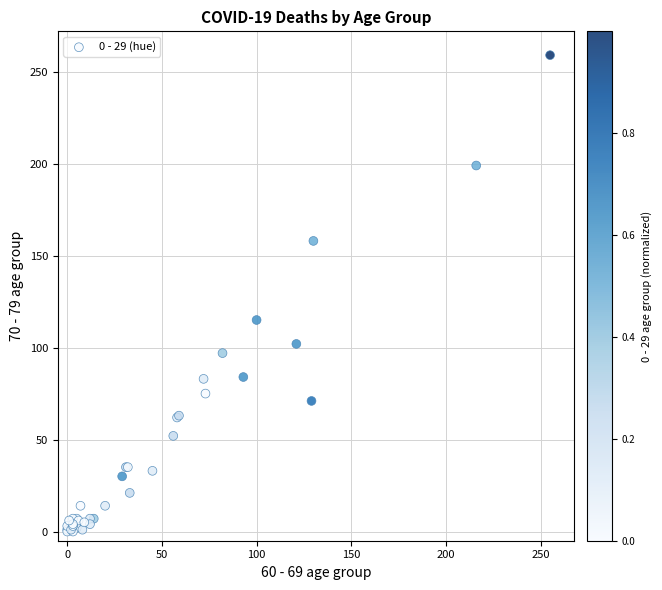

What Y value in the scatter plot is closest to 129?

115